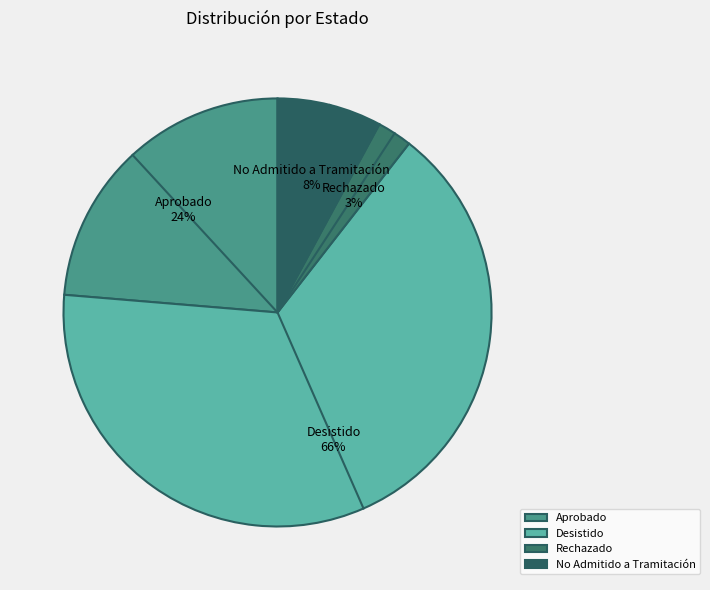

Between No Admitido a Tramitación and Desistido, which is larger?

Desistido